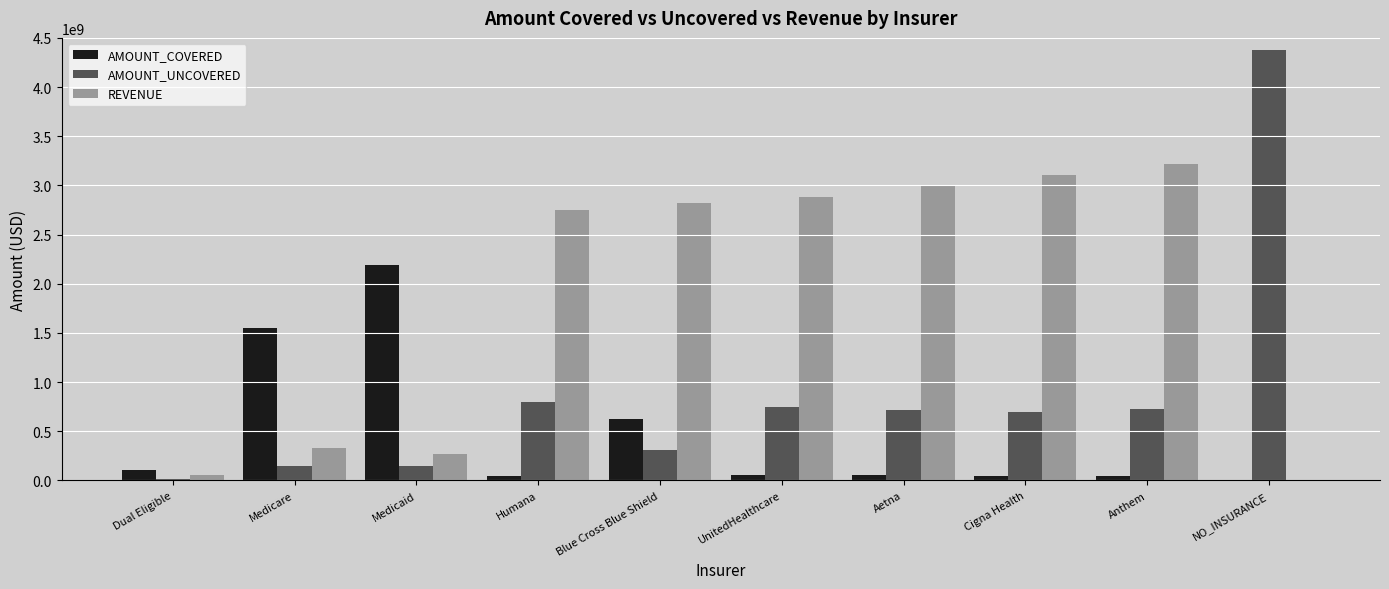

At which category is the sum across all series the highest?

NO_INSURANCE